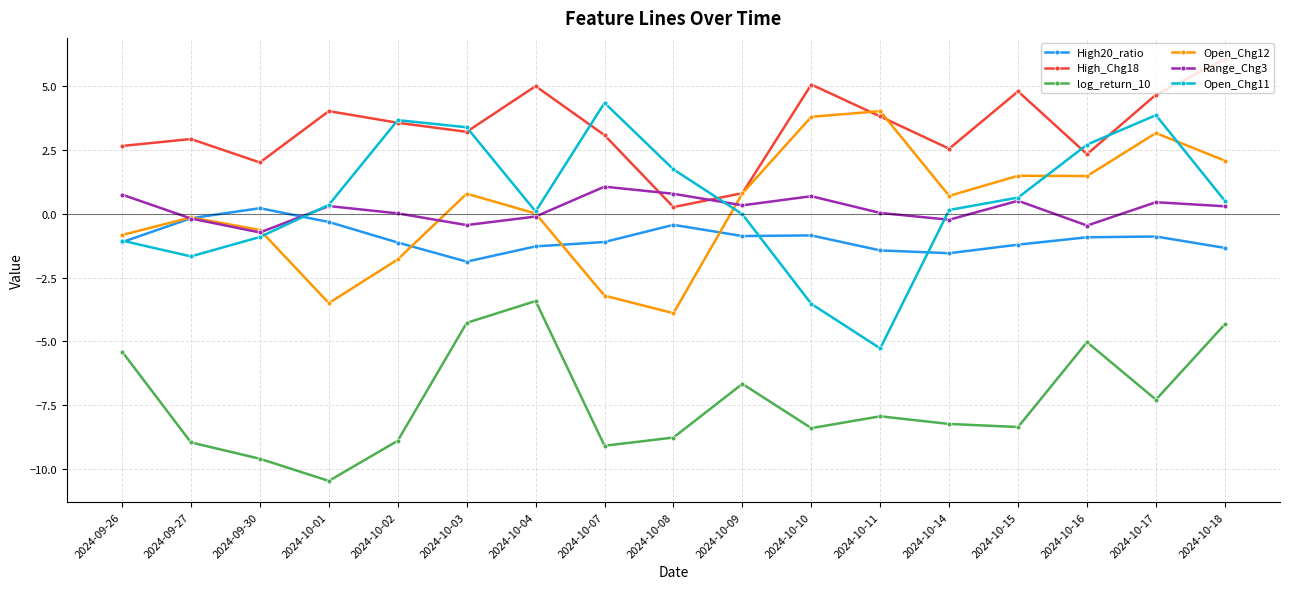

Which series has the widest spread of values?

Open_Chg11